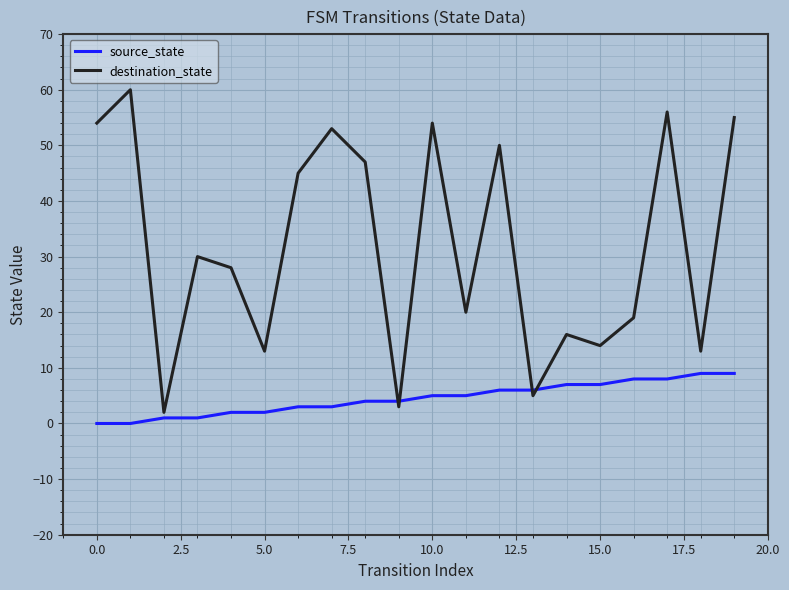

What is the highest value of the source_state series?

9